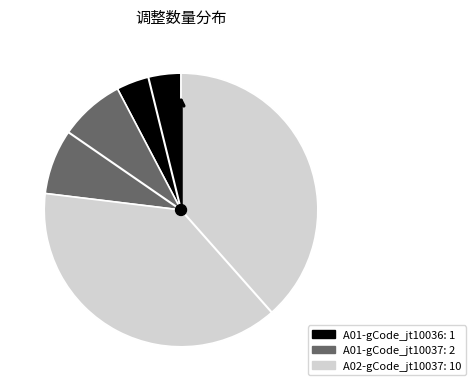

Rank the categories by value from highest to lowest.

A02-gCode_jt10037, A01-gCode_jt10037, A01-gCode_jt10036